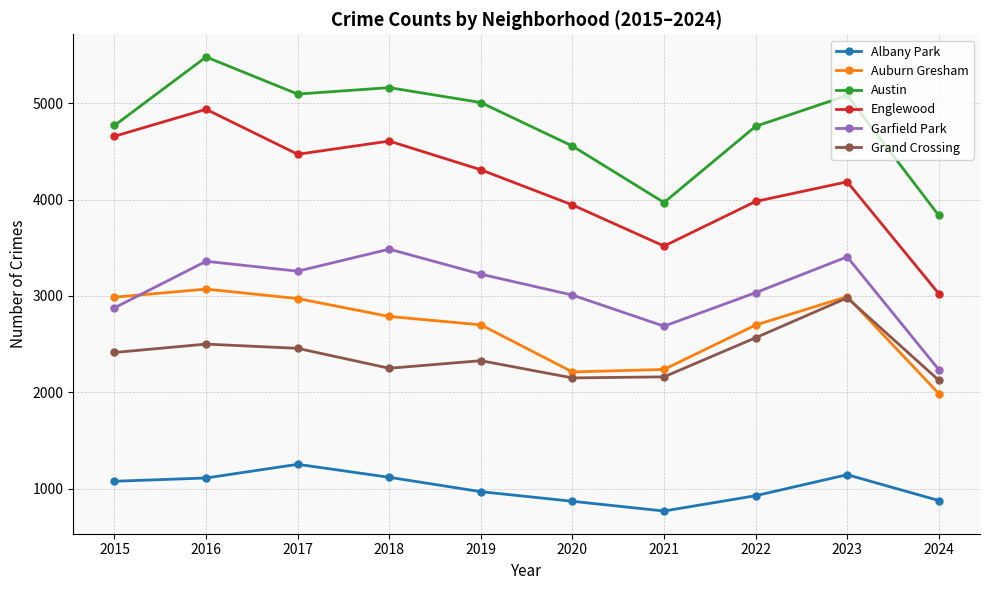

Between 2015 and 2022, which series saw the biggest shift?

Englewood